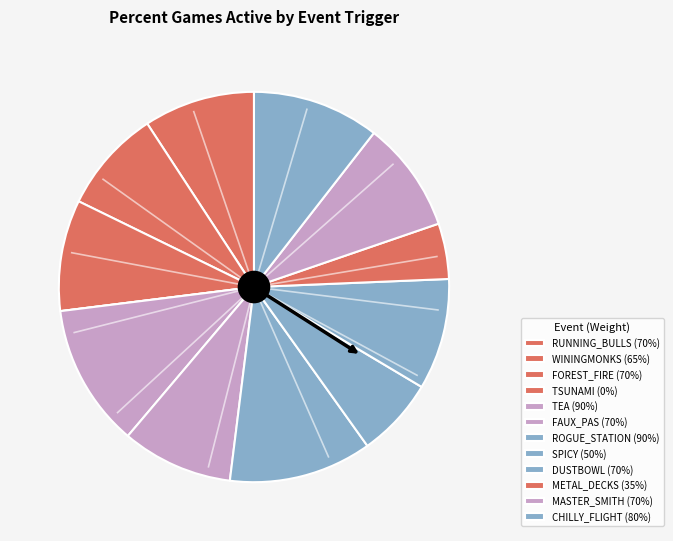

To the nearest percent, what portion does MASTER_SMITH represent?

9%